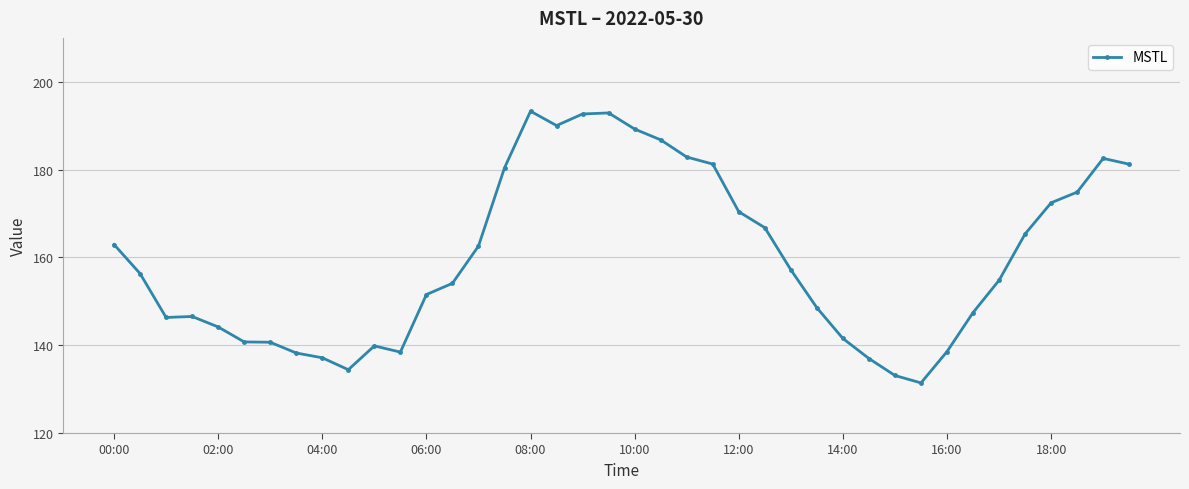

What is the value of the 14th point from the left?

154.1